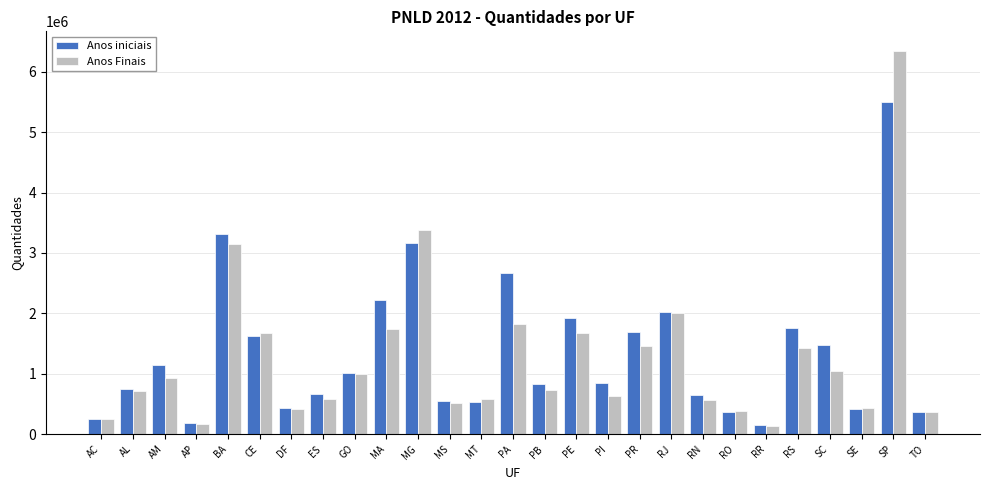

Is it true that Anos Finais equals 2010385 at RJ?

True